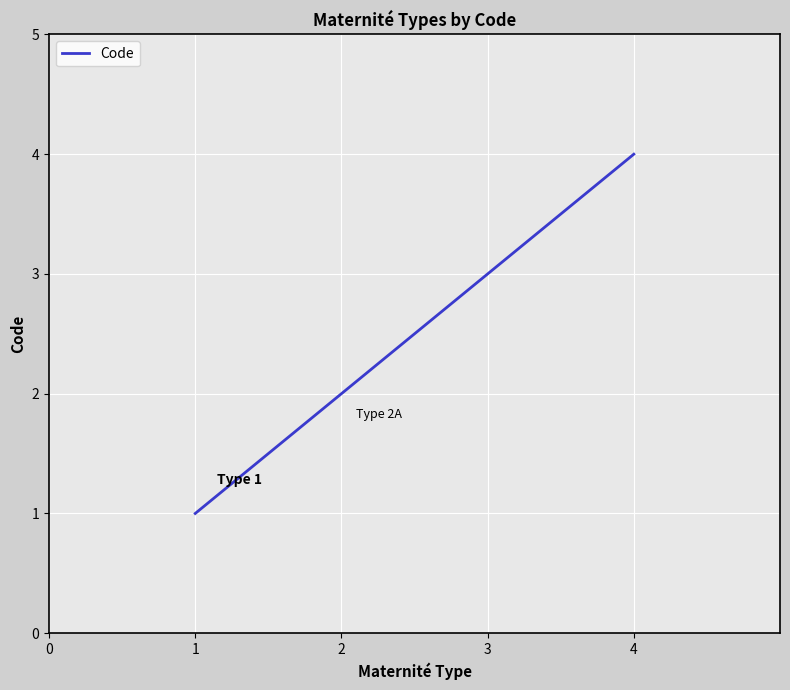

List the labels in order of value, largest first.

4, 3, 2, 1